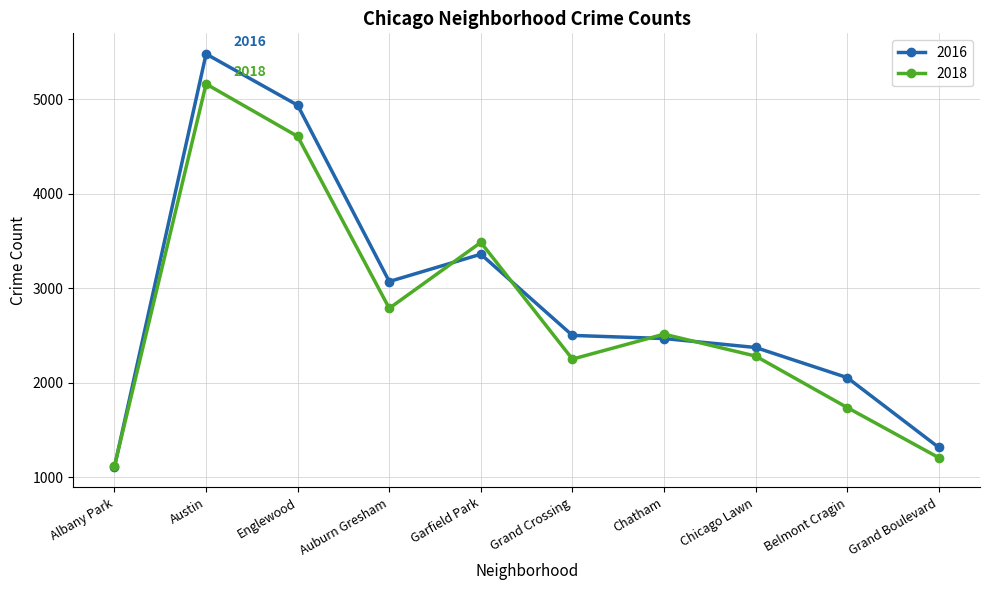

Which label corresponds to the smallest value in the chart?

Albany Park